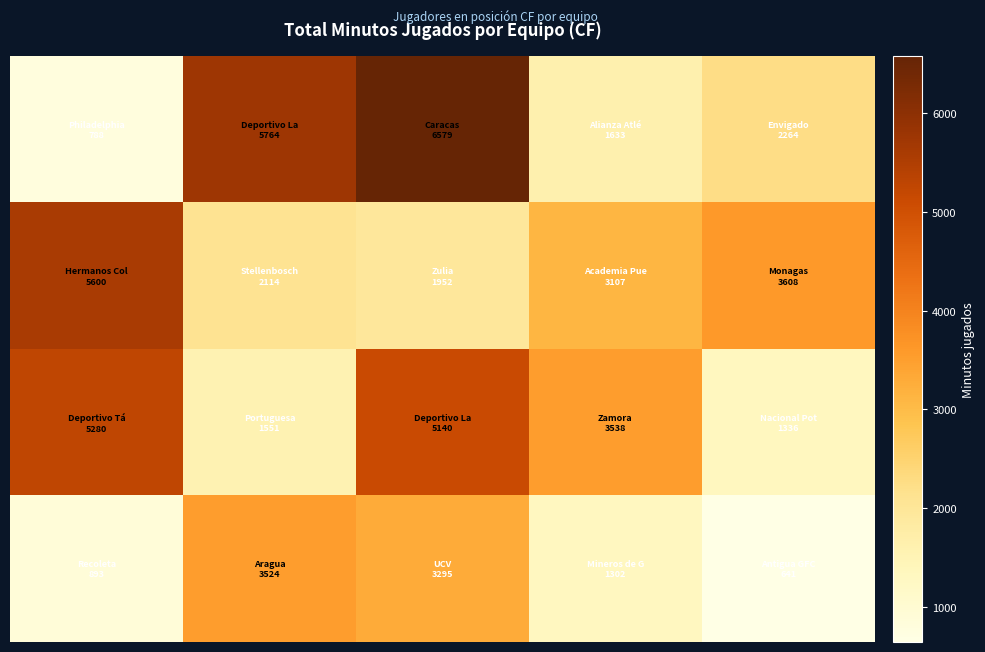

At which category does the chart reach its minimum across all series?

4